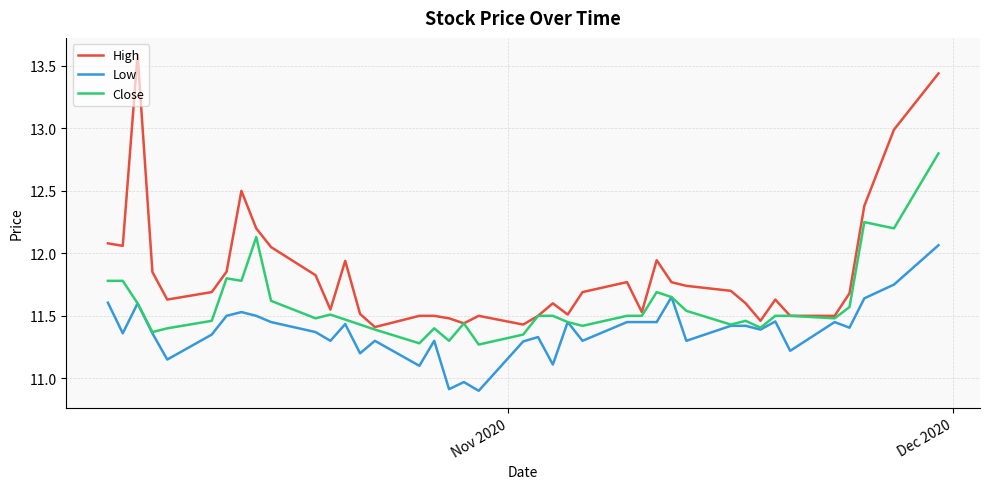

Rank the series by their maximum value, from lowest to highest.

Low, Close, High